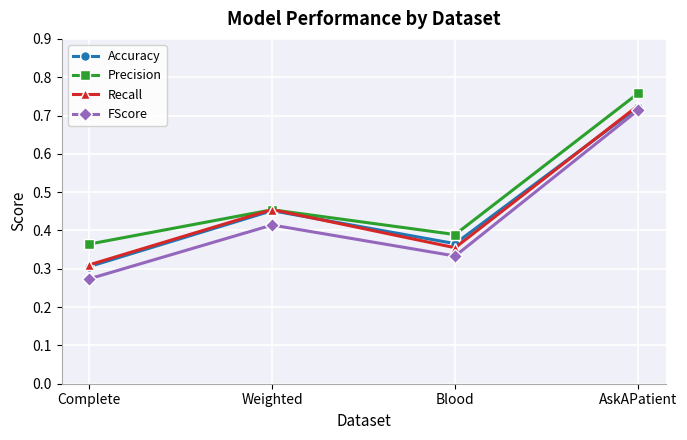

At which category does FScore reach its first local valley?

Blood